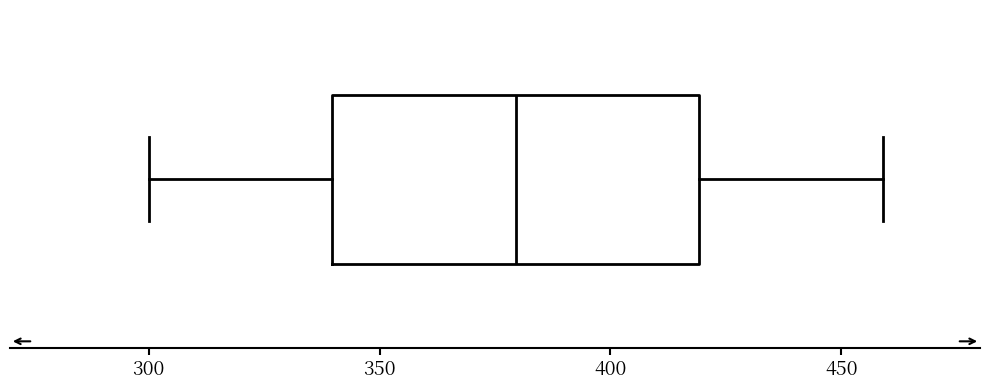

Transcribe this box plot: give where the median line is, the range the box spans, and where the two whiskers end, as read against the x-axis. The values are not printed on the chart, so give them approximately, as read against the axis.

median 380, box 340 to 420, whiskers 300 to 460